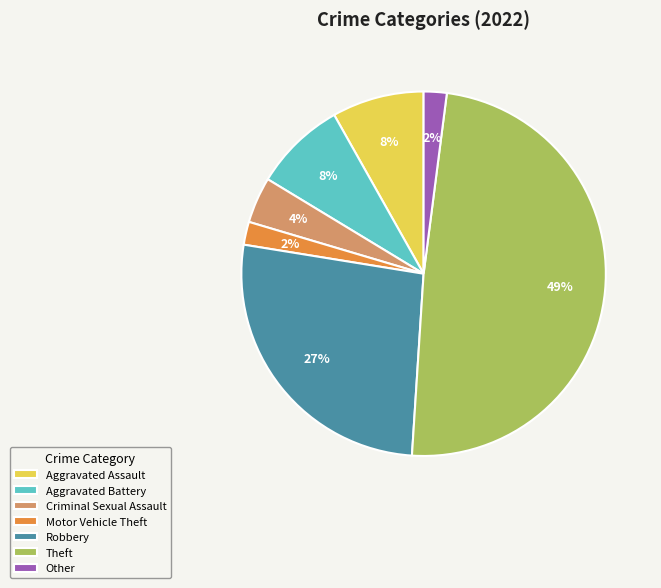

Do Criminal Sexual Assault and Theft together represent more than half of the pie?

Yes